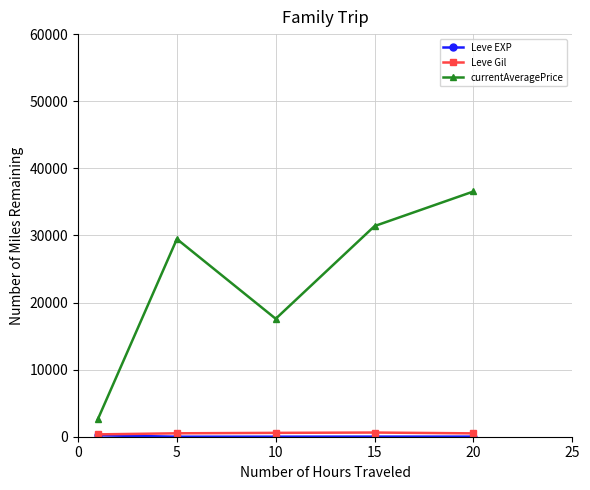

Which series has the largest total across all categories?

currentAveragePrice